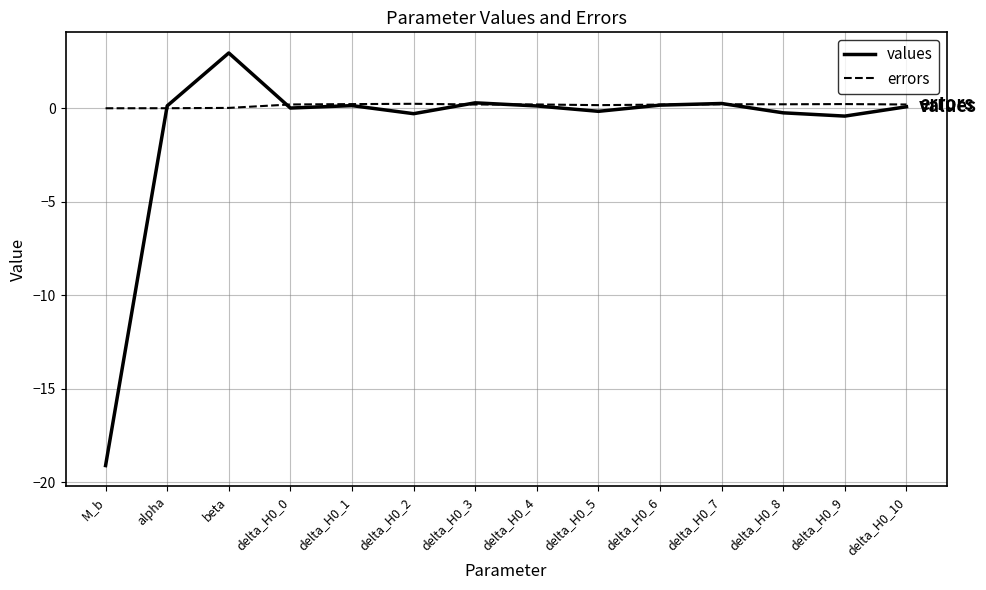

True or false: errors has a value of 0.2 at delta_H0_9.

True